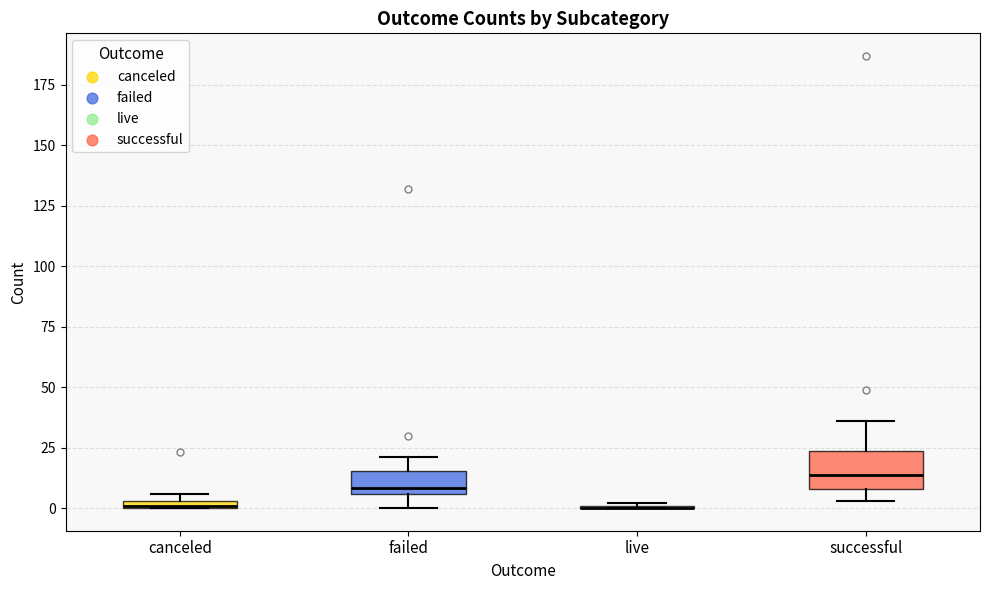

Comparing the boxes themselves (not the whiskers), which one is the tallest?

successful